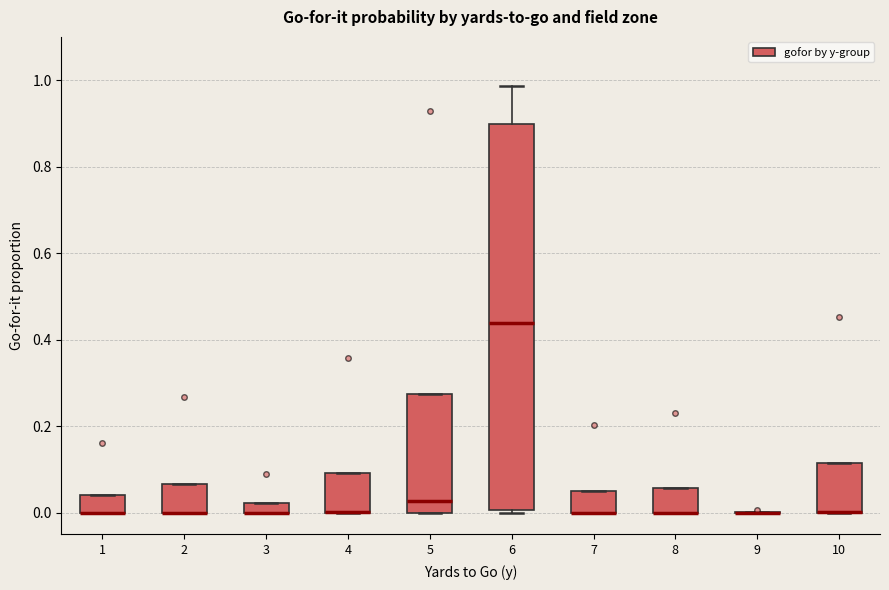

Which box is the tallest, from its lower edge to its upper edge?

6